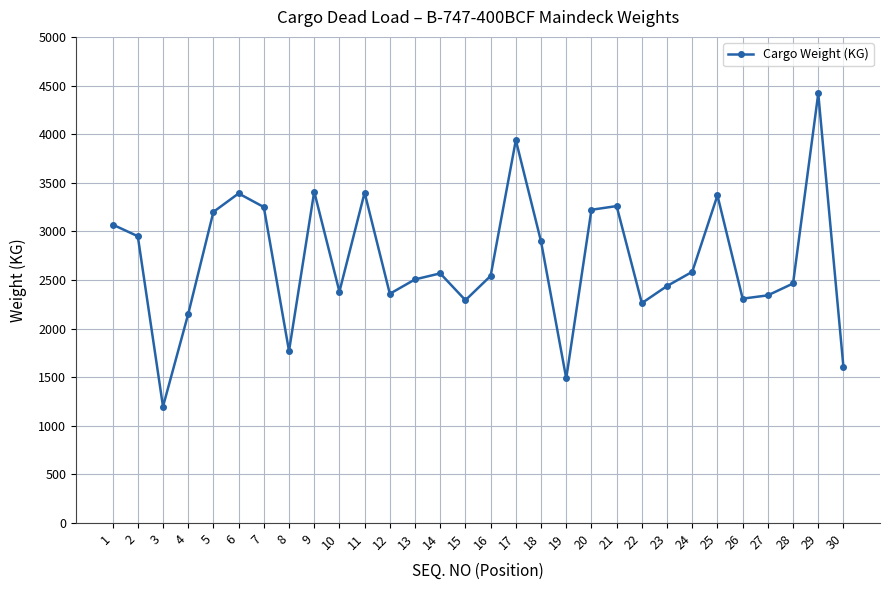

Count the number of data series in this chart.

1